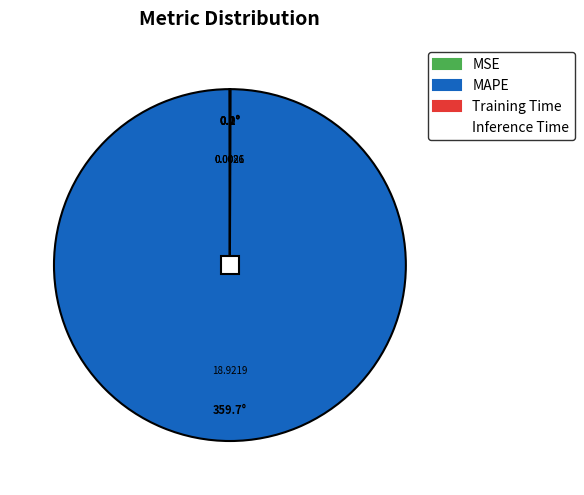

Does Inference Time represent more than half of the total?

No